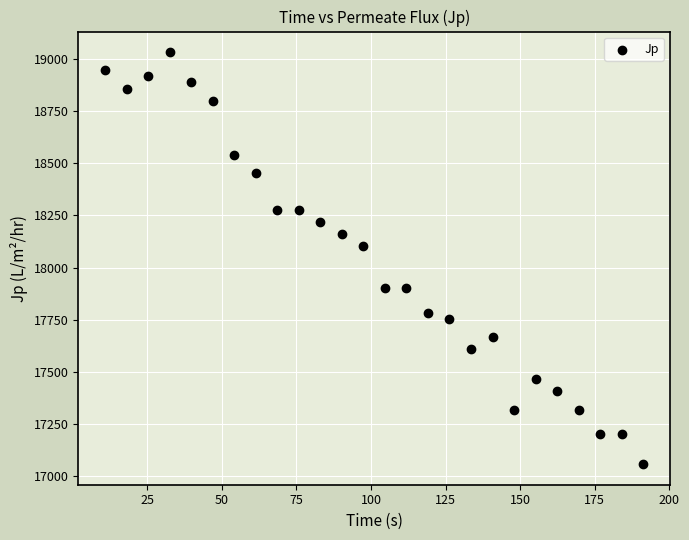

What is the range of X values (max minus min)?

180.2